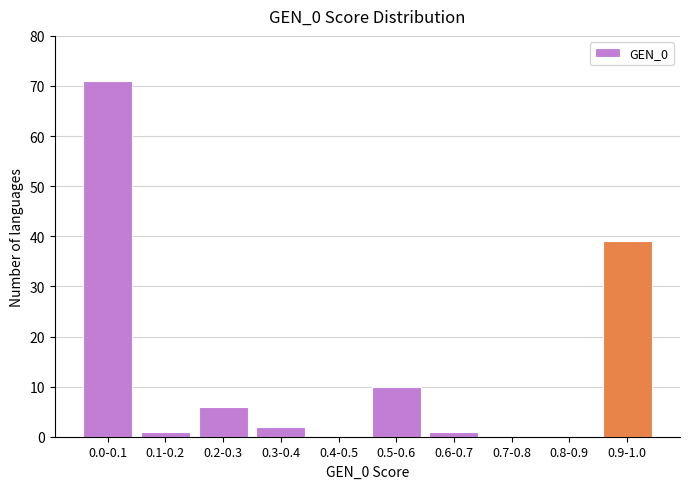

Reading right to left, list all the values displayed in this chart.

0.9-1.0=39	0.8-0.9=0	0.7-0.8=0	0.6-0.7=1	0.5-0.6=10	0.4-0.5=0	0.3-0.4=2	0.2-0.3=6	0.1-0.2=1	0.0-0.1=71